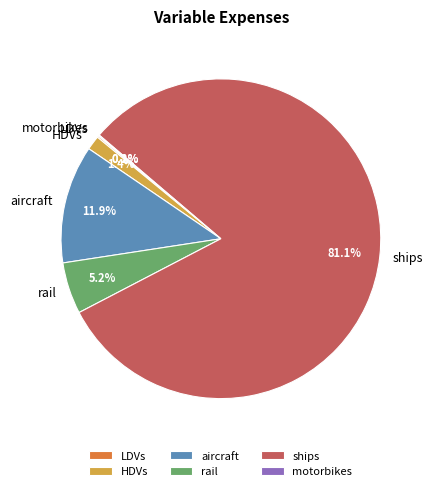

Which category has the biggest portion of the pie?

ships